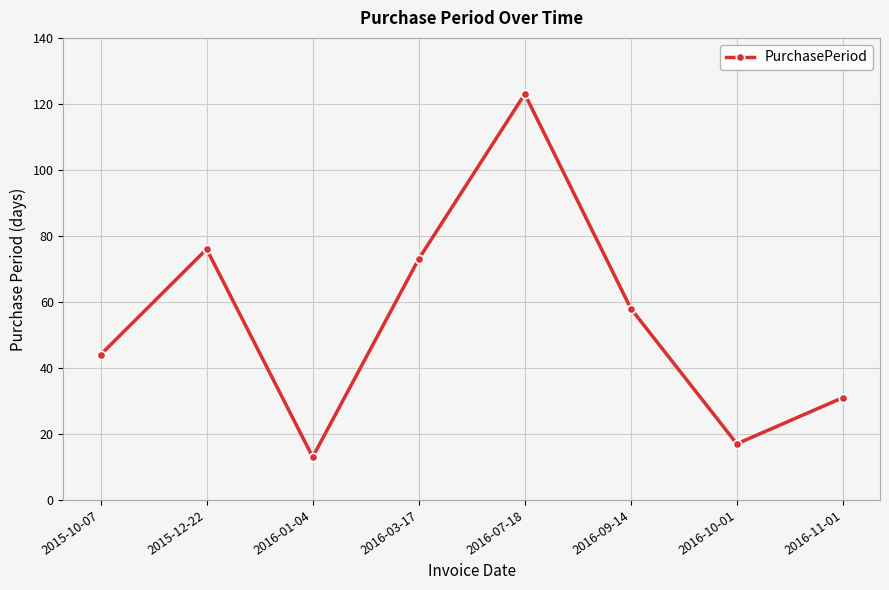

Reading left to right, what are all the values shown in this chart?

2015-10-07=44	2015-12-22=76	2016-01-04=13	2016-03-17=73	2016-07-18=123	2016-09-14=58	2016-10-01=17	2016-11-01=31